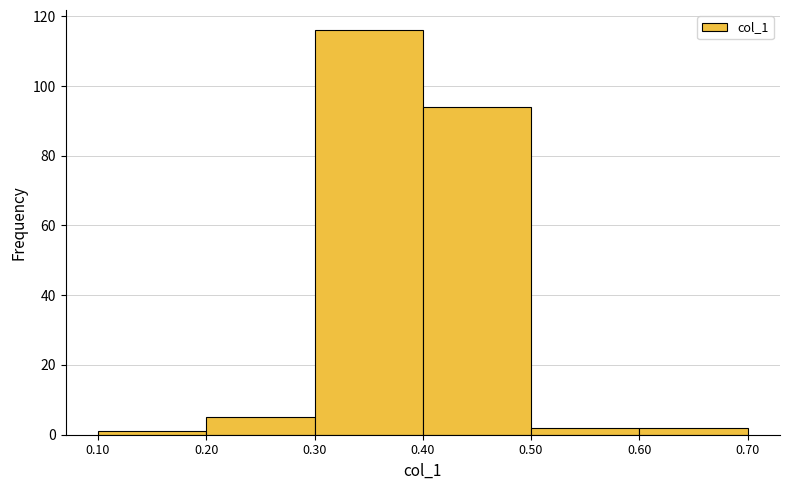

Reading left to right, transcribe this chart: for each bar, give the range it covers on the x-axis and its height. The values are not printed on the chart, so give them approximately, as read against the axis.

0.10 to 0.20: under 2
0.20 to 0.30: 6
0.30 to 0.40: 116
0.40 to 0.50: 94
0.50 to 0.60: 2
0.60 to 0.70: 2